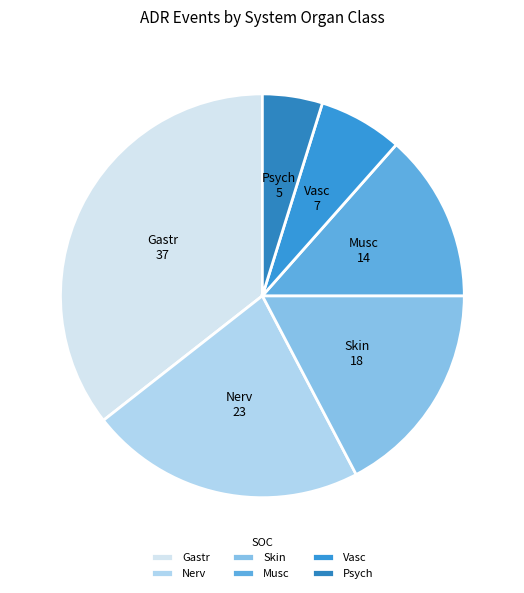

How many segments does this pie chart have?

6